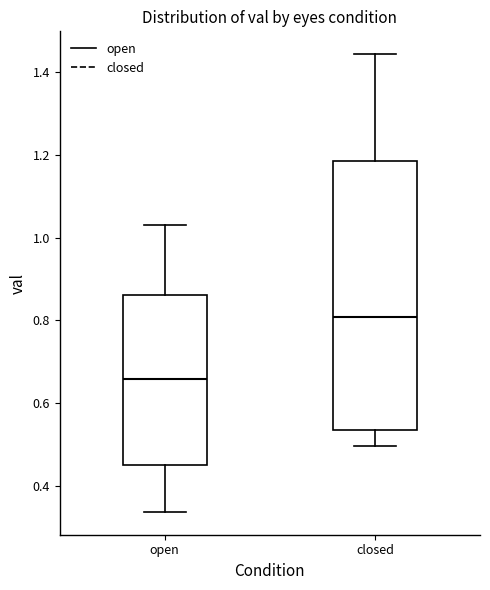

Reading left to right, transcribe this box plot: for each box, give where its median line is, the range the box spans, and where its two whiskers end, as read against the y-axis. The values are not printed on the chart, so give them approximately, as read against the axis.

open: median 0.66, box 0.46 to 0.86, whiskers 0.34 to 1.04
closed: median 0.80, box 0.54 to 1.18, whiskers 0.50 to 1.44